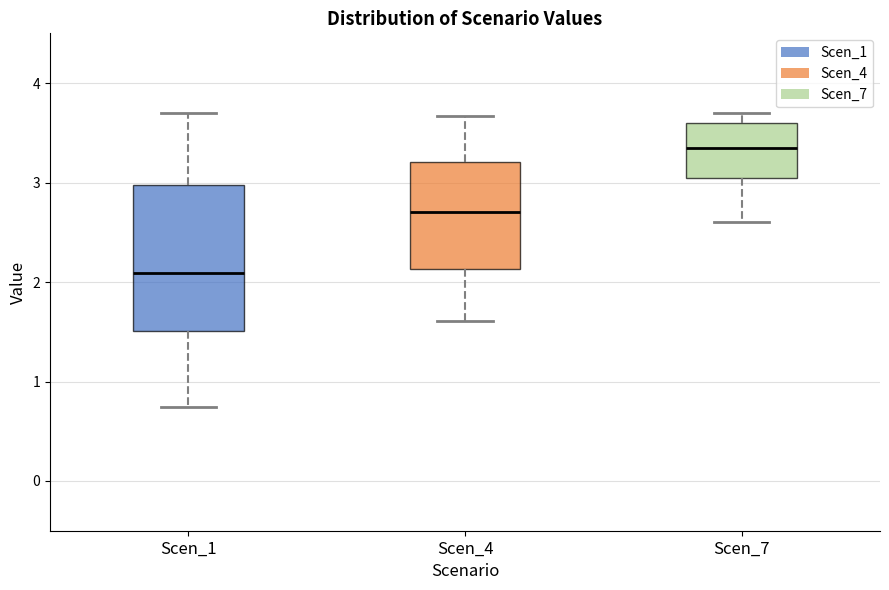

Which box's median line is the highest?

Scen_7